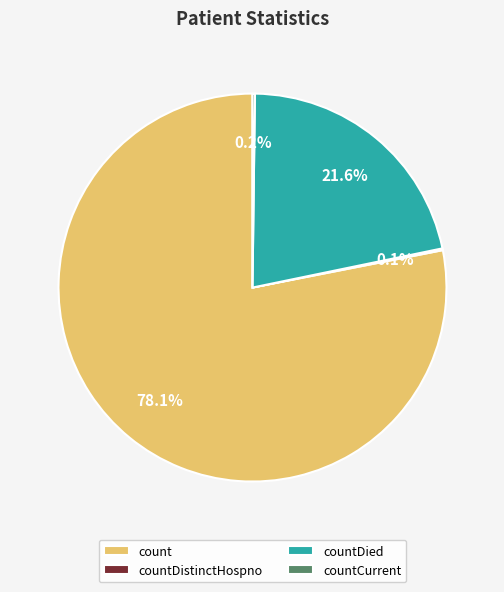

To the nearest percent, what is the difference between the largest and smallest slice percentages?

78%